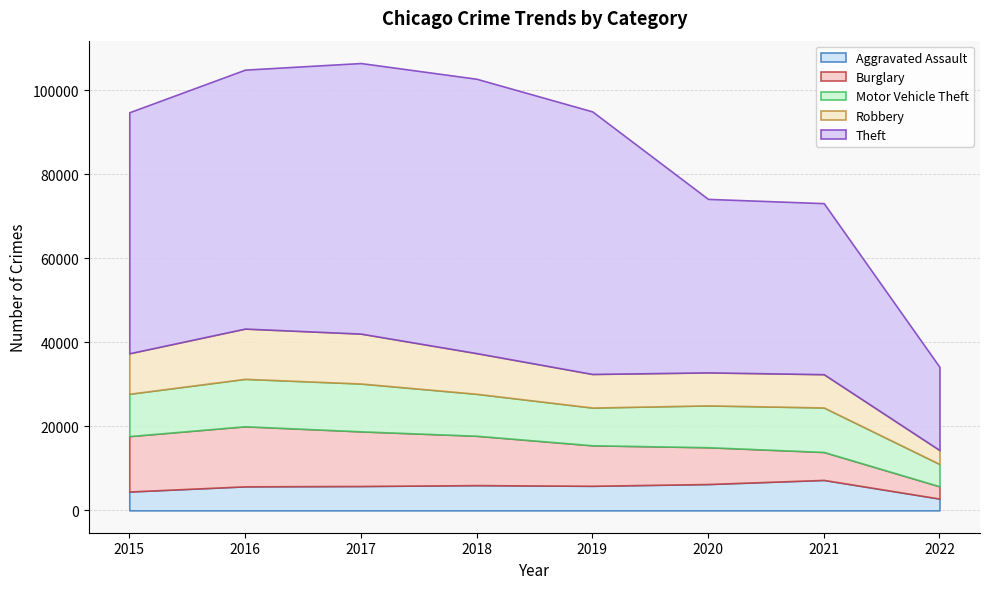

What is the difference between the Motor Vehicle Theft values at 2021 and 2020?

633